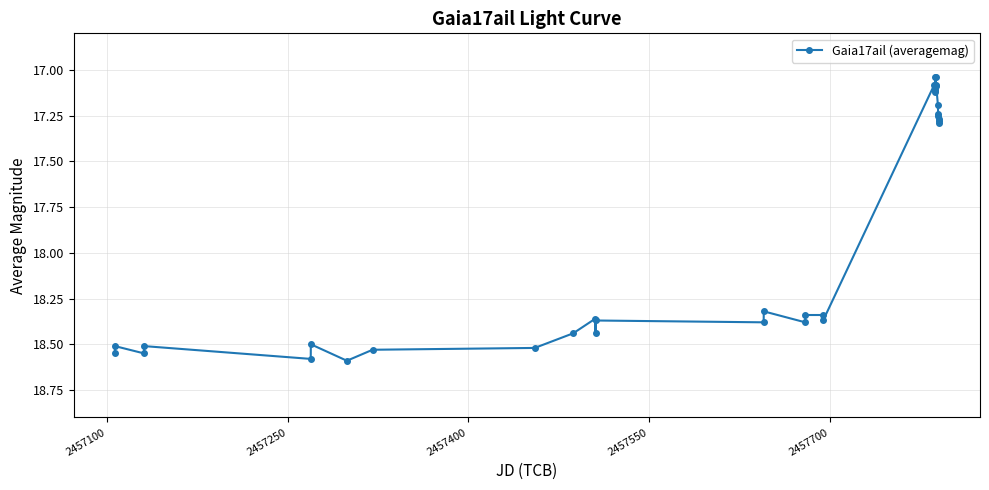

What is the sum of all values?

624.9